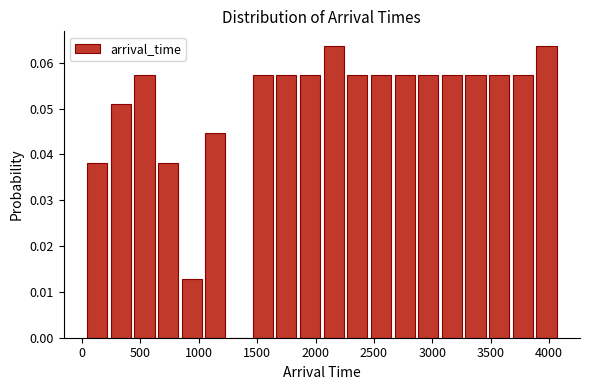

Reading left to right, transcribe this chart: for each bar, give the range it covers on the x-axis and its height. Neither the bar edges nor the heights are printed on the chart, so give them approximately, as read against the axes.

50 to 250: 0.038
250 to 450: 0.051
450 to 650: 0.057
650 to 850: 0.038
850 to 1050: 0.013
1050 to 1250: 0.045
1250 to 1450: 0
1450 to 1650: 0.057
1650 to 1850: 0.057
1850 to 2050: 0.057
2050 to 2250: 0.064
2250 to 2450: 0.057
2450 to 2650: 0.057
2650 to 2850: 0.057
2850 to 3050: 0.057
3050 to 3250: 0.057
3250 to 3450: 0.057
3450 to 3650: 0.057
3650 to 3900: 0.057
3900 to 4100: 0.064